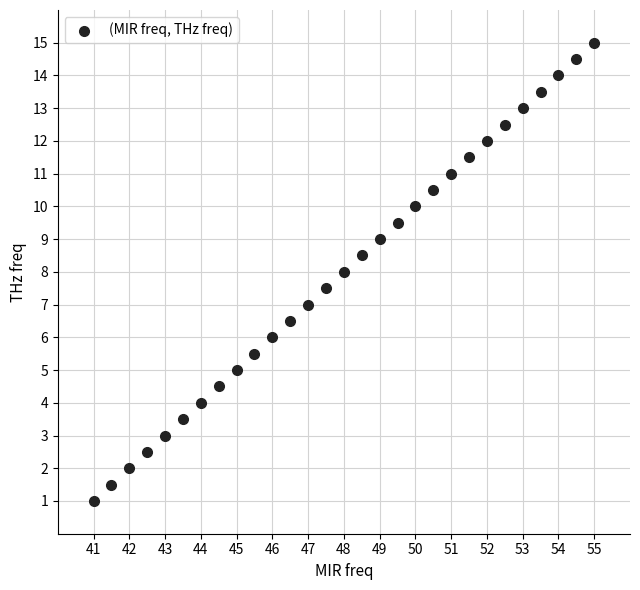

What is the range of X values (max minus min)?

14.0